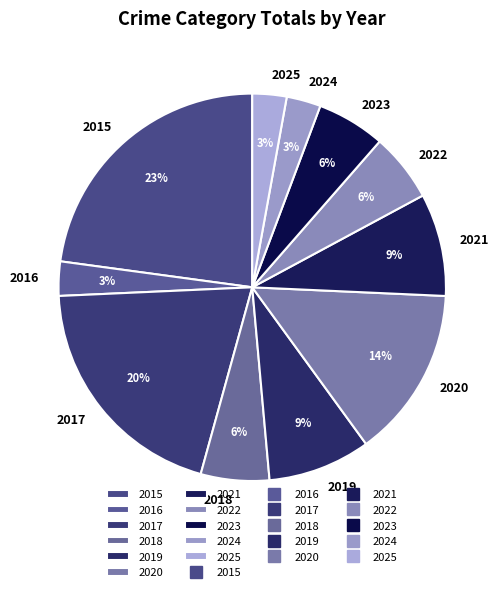

Is the sum of 2025 and 2024 greater than half?

No